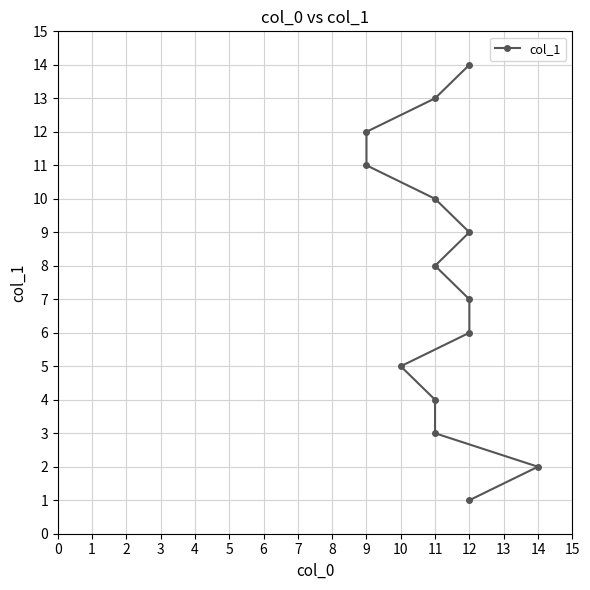

Is it true that the value at 11 is 19?

False